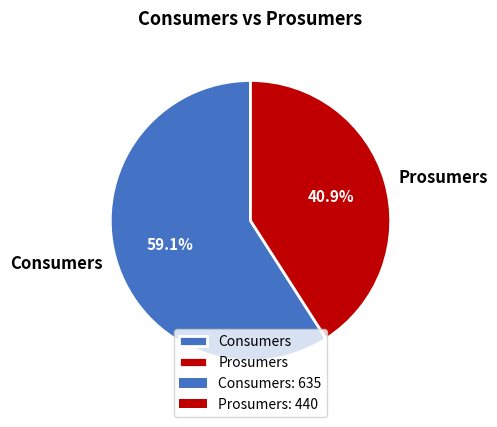

The Consumers slice represents 70% of the pie. True or false?

False